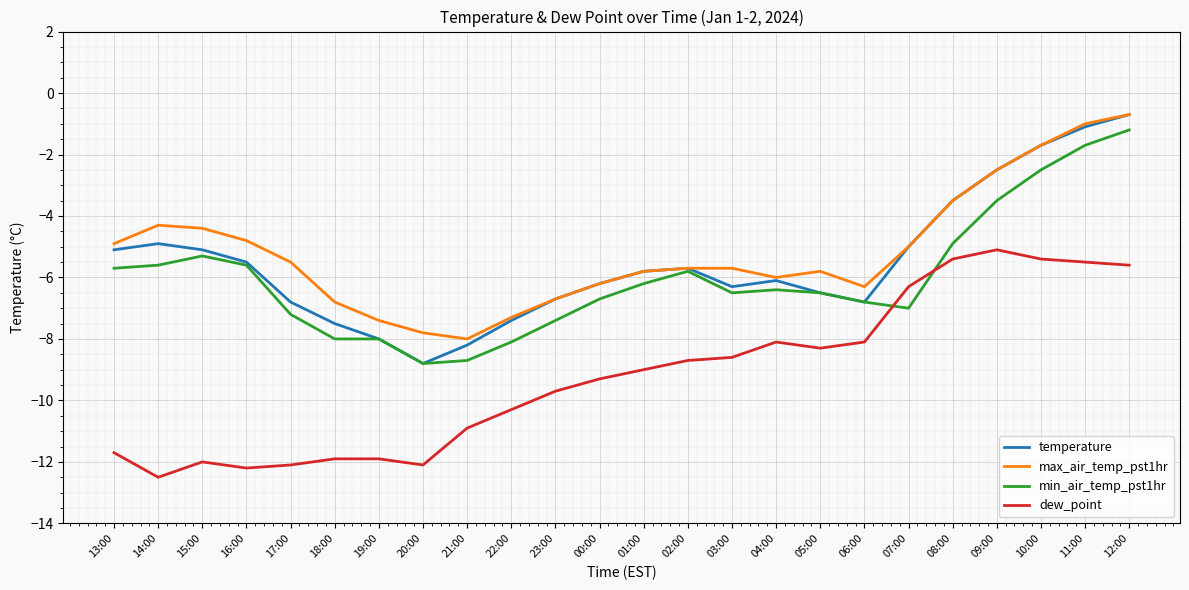

At which category does the chart reach its peak across all series?

12:00